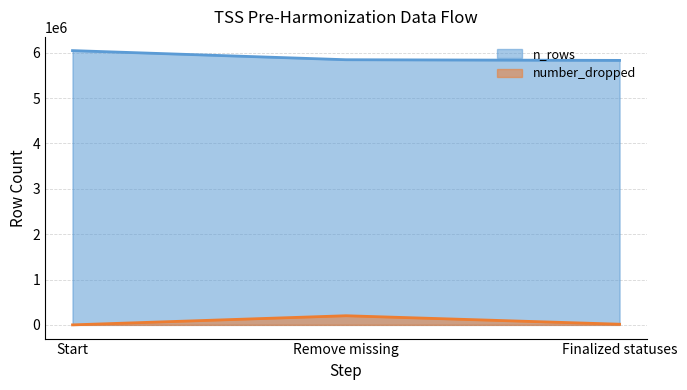

How many values in the number_dropped series exceed 14659?

1